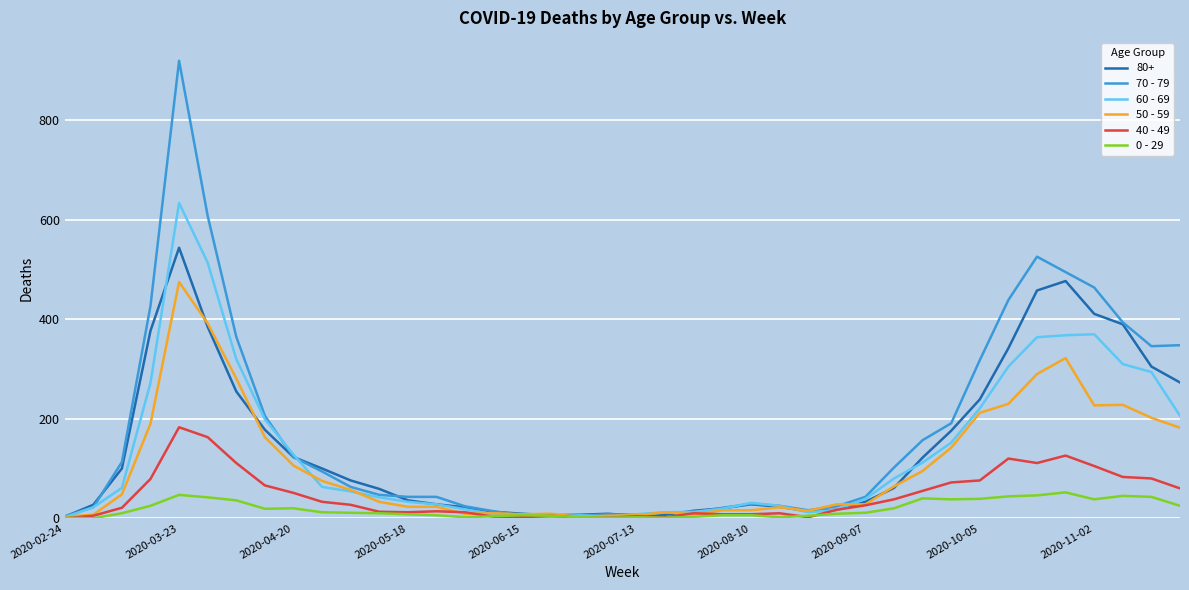

What is the sum of all 50 - 59 values?

4265